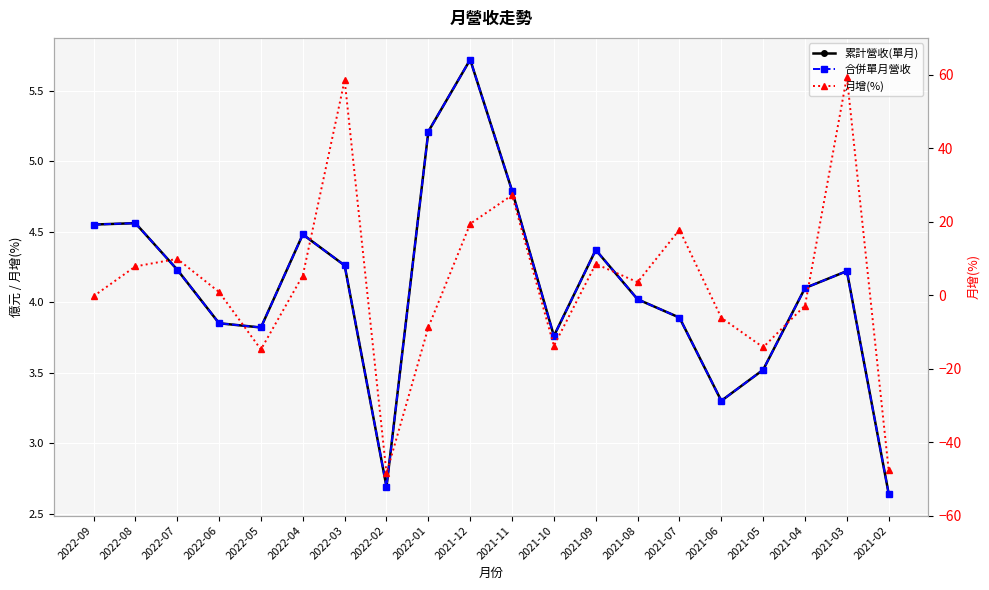

Between 2022-05 and 2021-08, which is larger?

2021-08